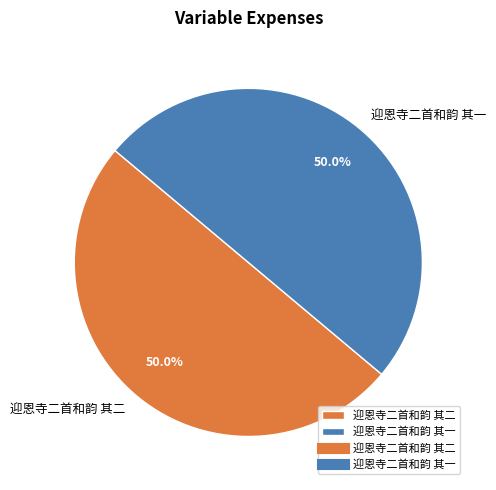

Approximately how many times larger is the value at 迎恩寺二首和韵 其二 compared to 迎恩寺二首和韵 其一?

1.0